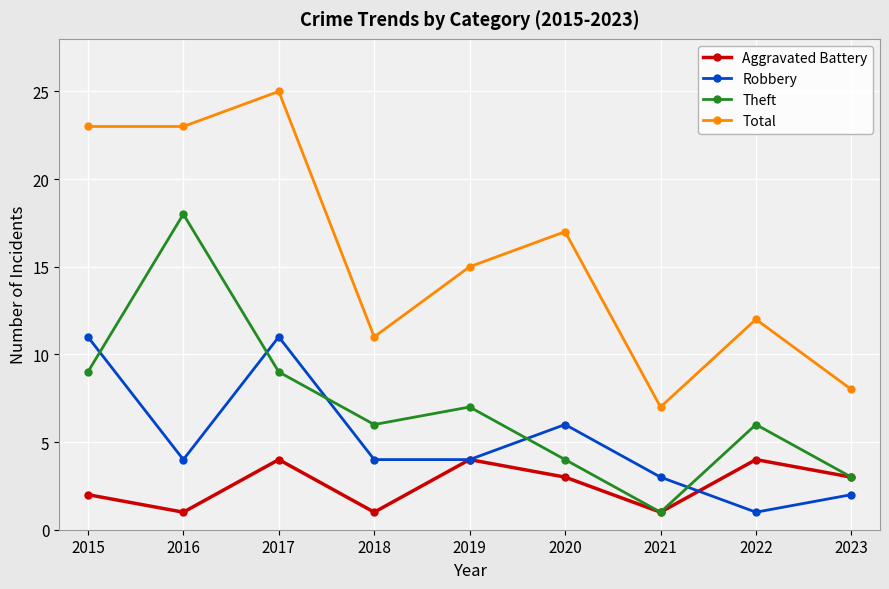

What is the value of the Theft point at the 5th from the left?

7